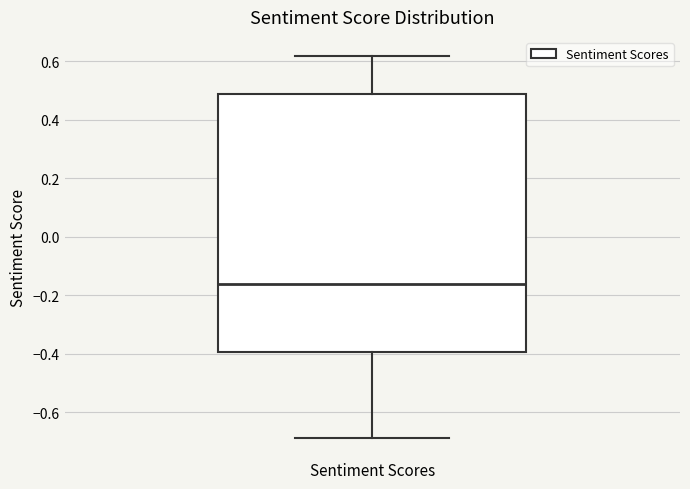

Transcribe this box plot: give where the median line is, the range the box spans, and where the two whiskers end, as read against the y-axis. The values are not printed on the chart, so give them approximately, as read against the axis.

median -0.16, box -0.40 to 0.48, whiskers -0.68 to 0.62